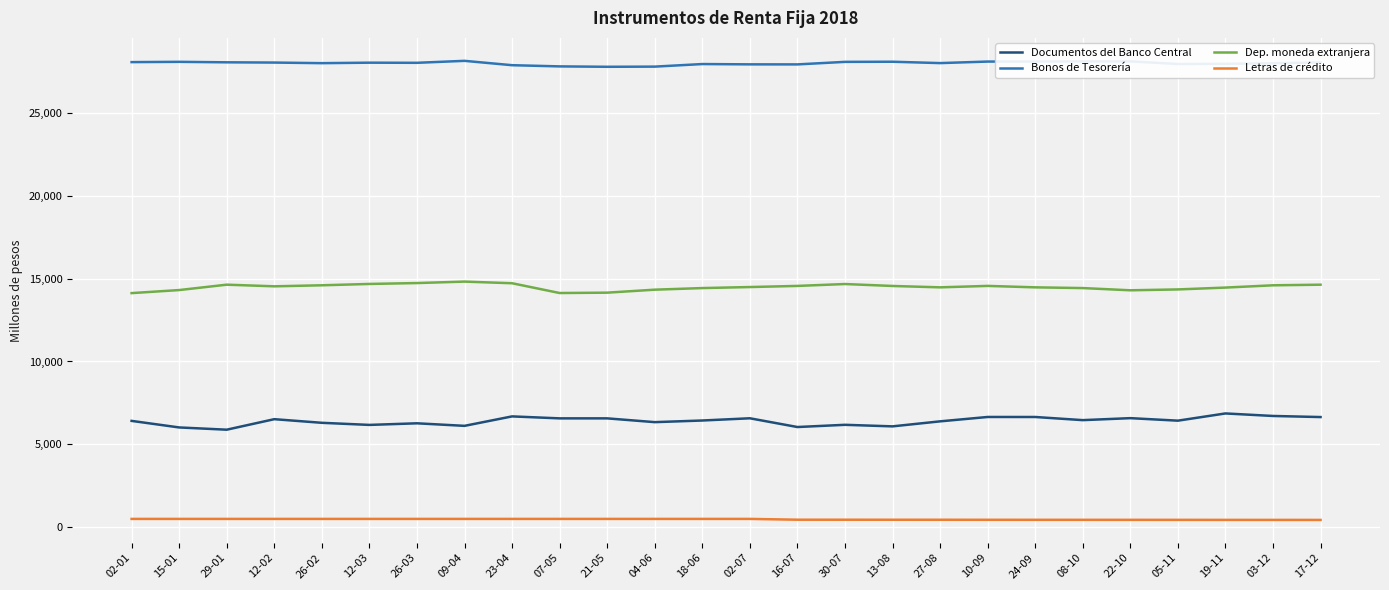

What is the highest value of the Dep. moneda extranjera series?

14822